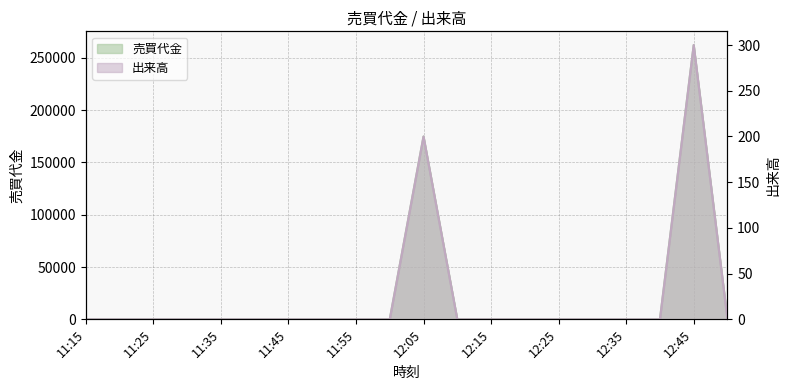

Which category has the lowest value in the 売買代金 series?

11:15